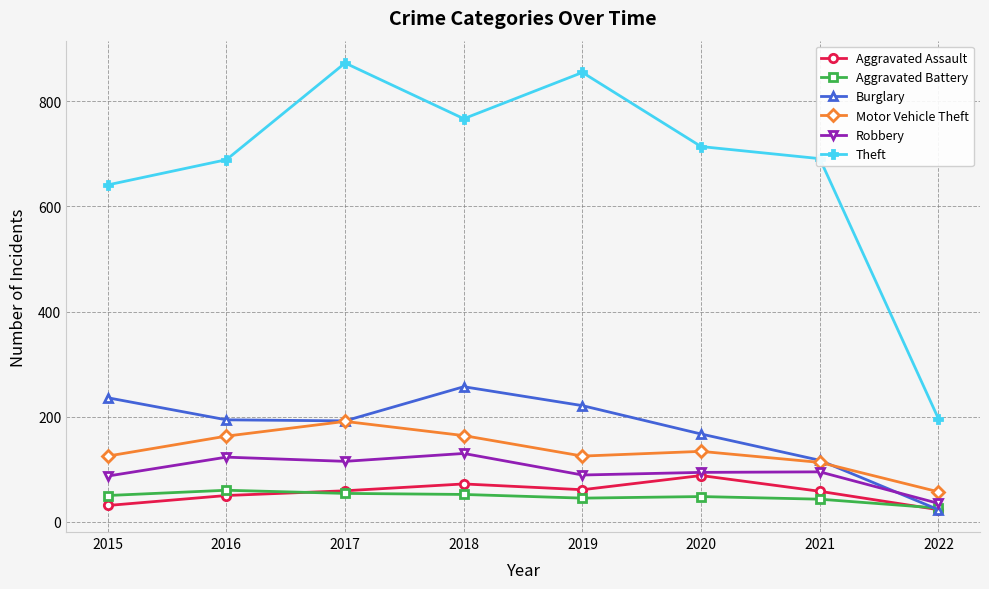

The value of Theft at 2018 is 1239. True or false?

False